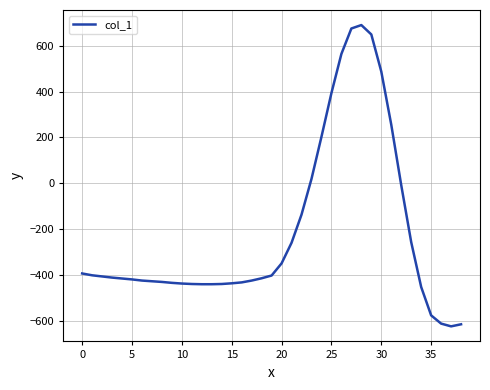

What is the maximum value shown in the chart?

691